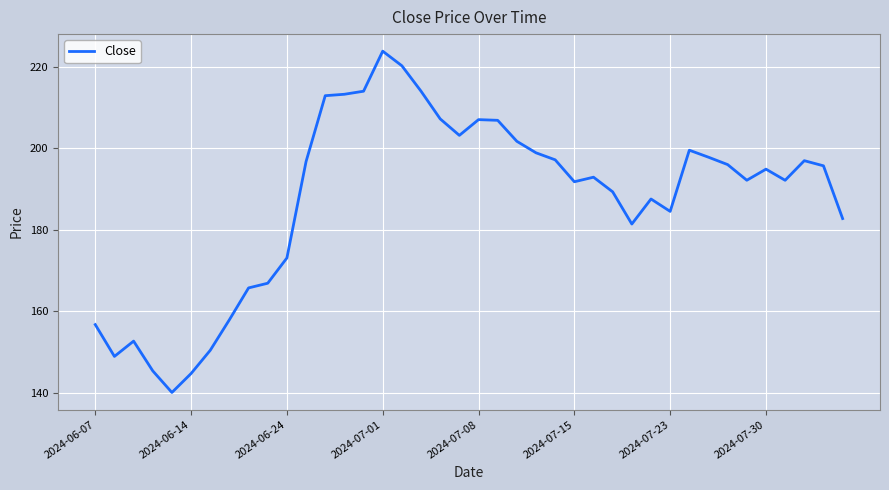

What is the smallest value displayed?

140.1